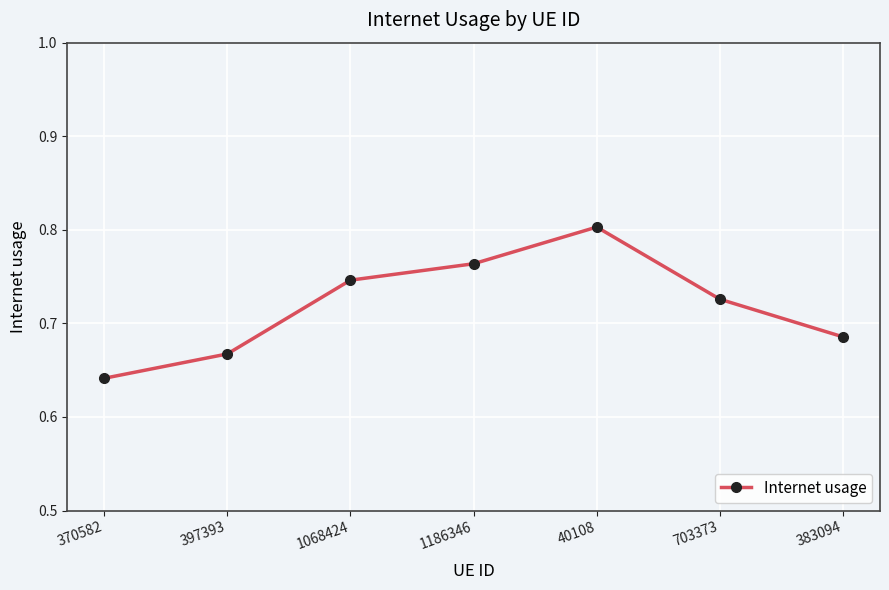

The chart shows a value of 0.8 at 40108. True or false?

True